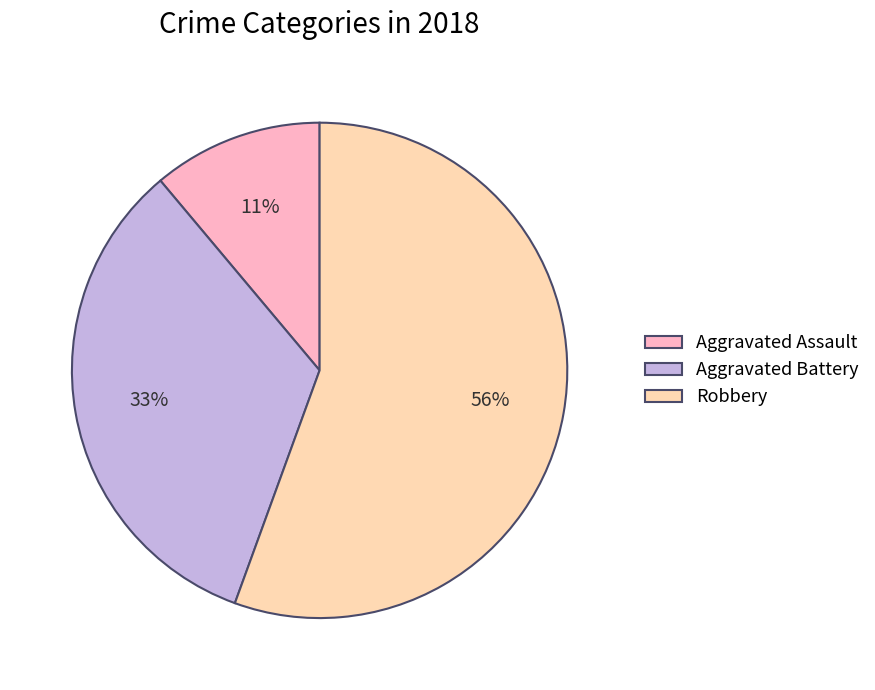

What is the ratio of the value at Aggravated Assault to the value at Aggravated Battery?

0.3